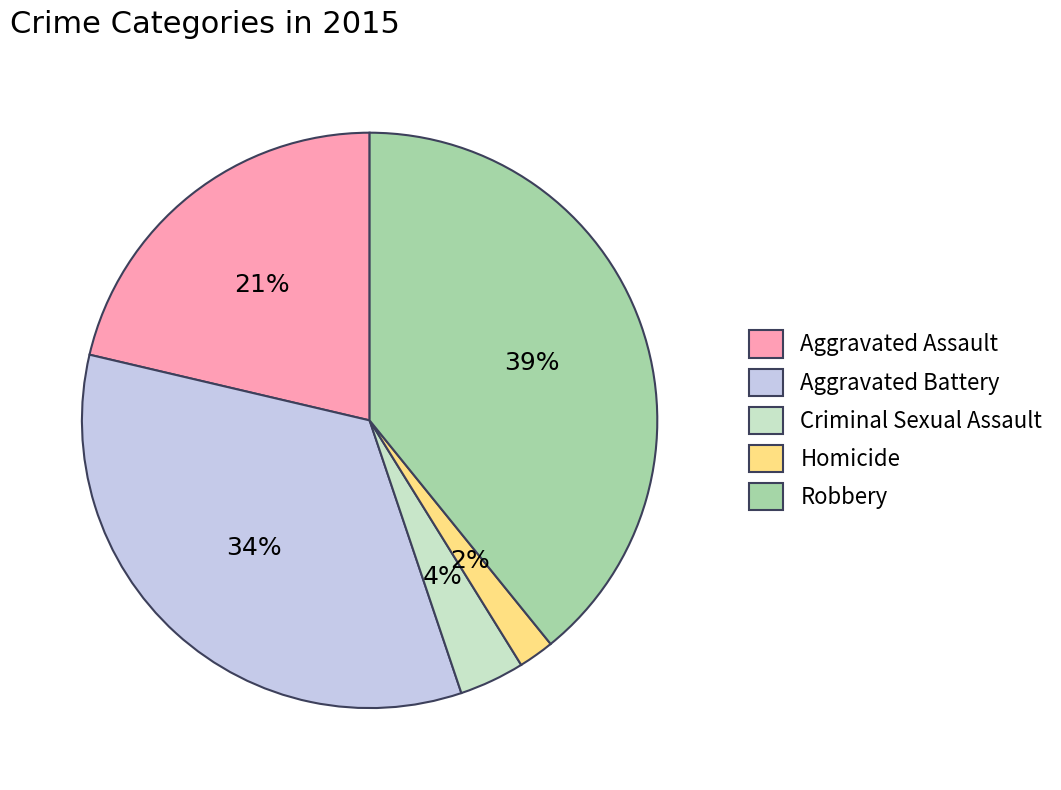

Rank the categories by value from highest to lowest.

Robbery, Aggravated Battery, Aggravated Assault, Criminal Sexual Assault, Homicide